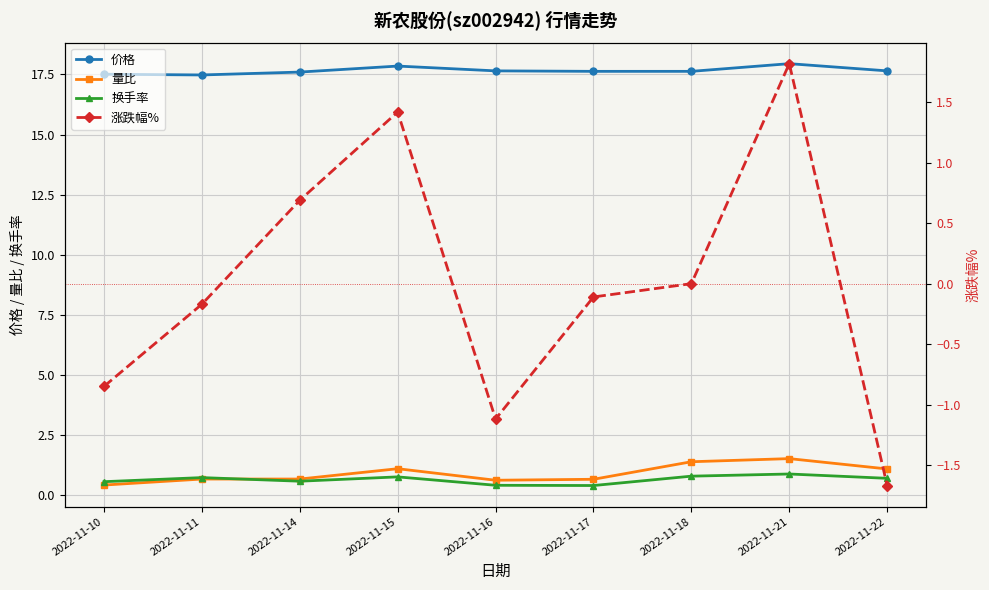

How many lines are shown in the chart?

4